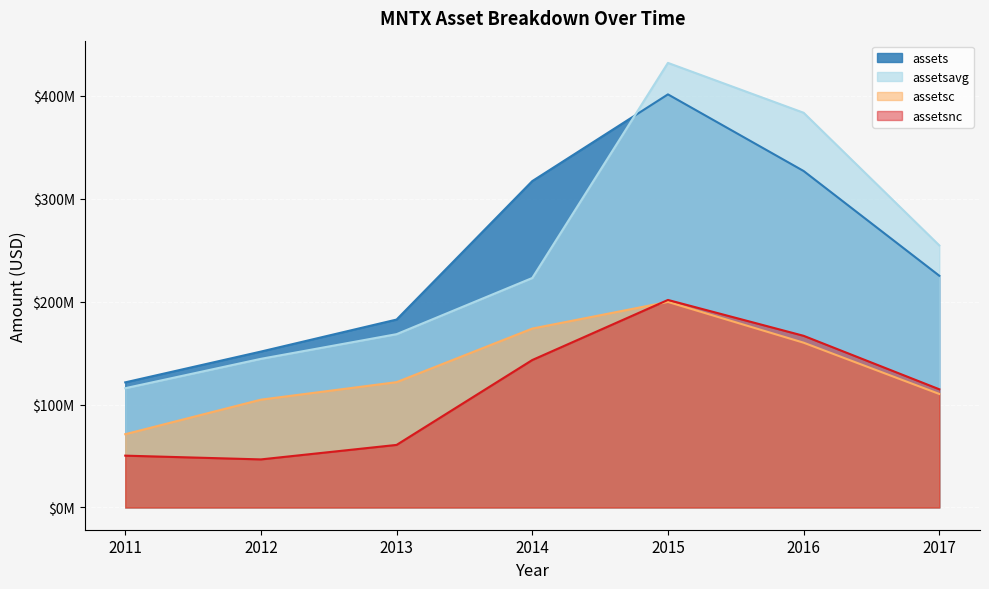

Is it true that assetsavg equals 189400936 at 2012?

False